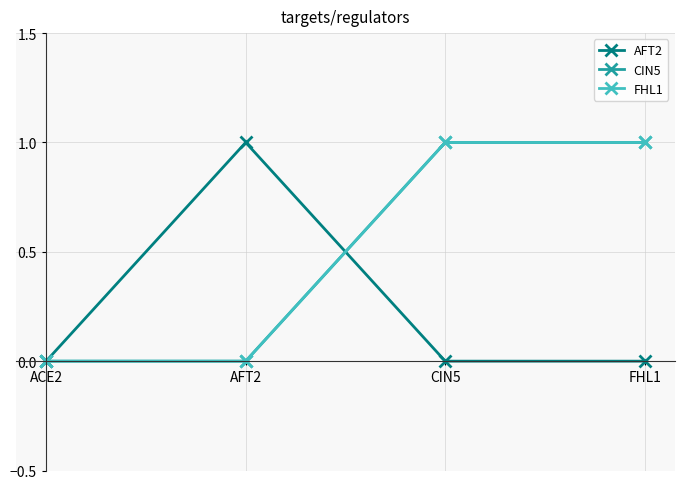

Count the CIN5 values in the range 0 to 1.

4